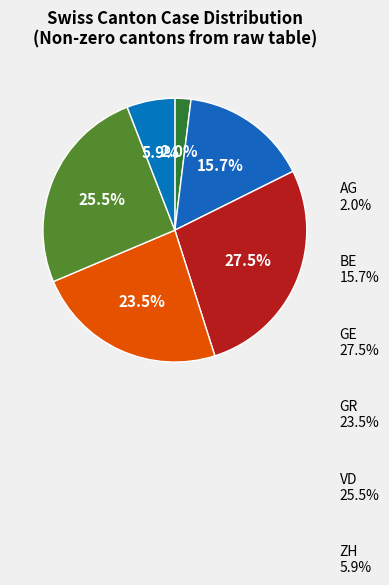

Does GE represent more than half of the total?

No